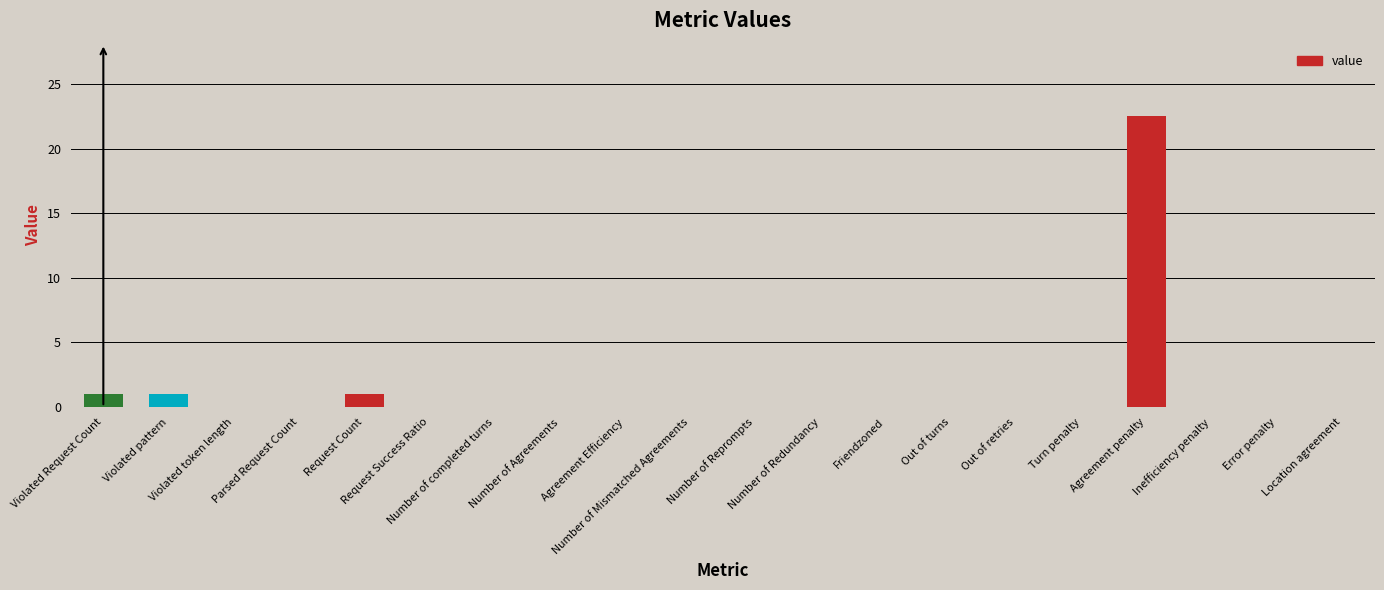

How many categories are shown in the chart?

20